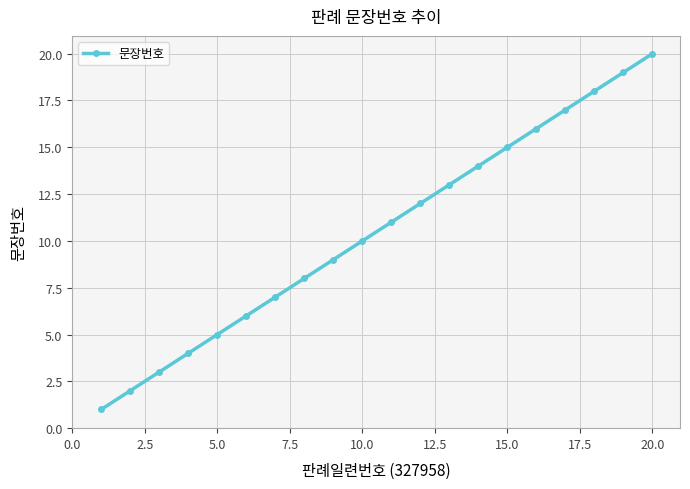

True or false: the data has more than 2 interior local peaks.

False